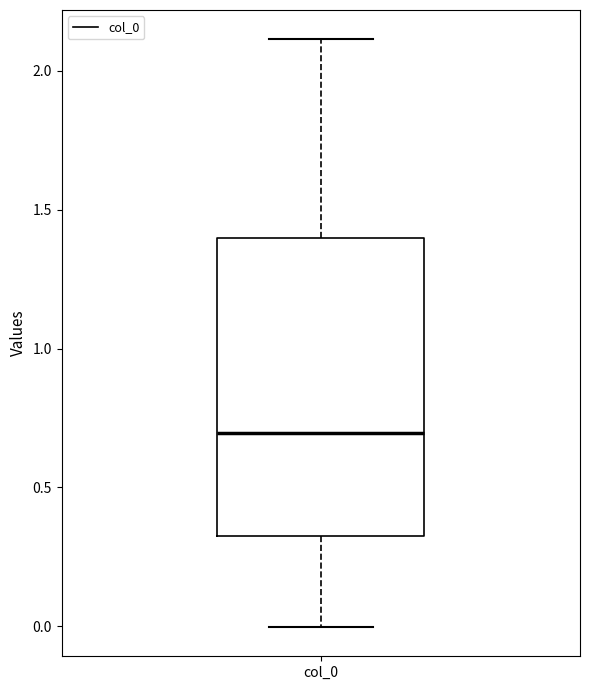

Read this box plot against the y-axis: the position of the median line, the range covered by the box, and the ends of both whiskers. The values are not printed on the chart, so give them approximately, as read against the axis.

median 0.70, box 0.35 to 1.40, whiskers 0.00 to 2.10